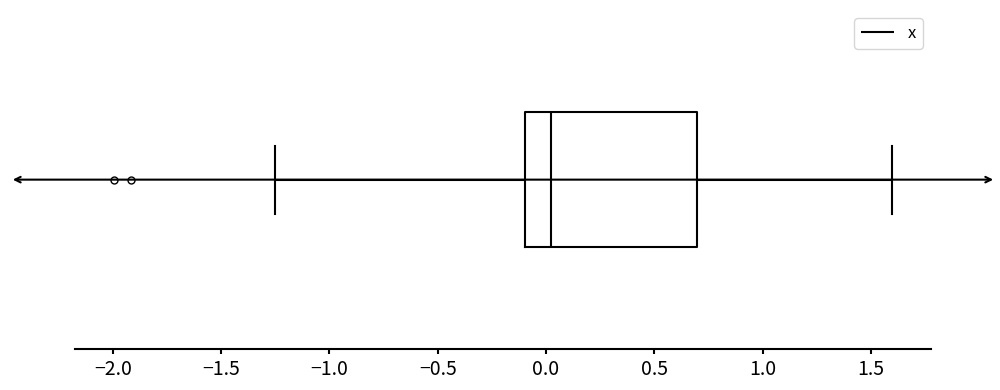

Where does the left whisker of the box end on the x-axis? The values are not printed on the chart, so give them approximately, as read against the axis.

-1.25